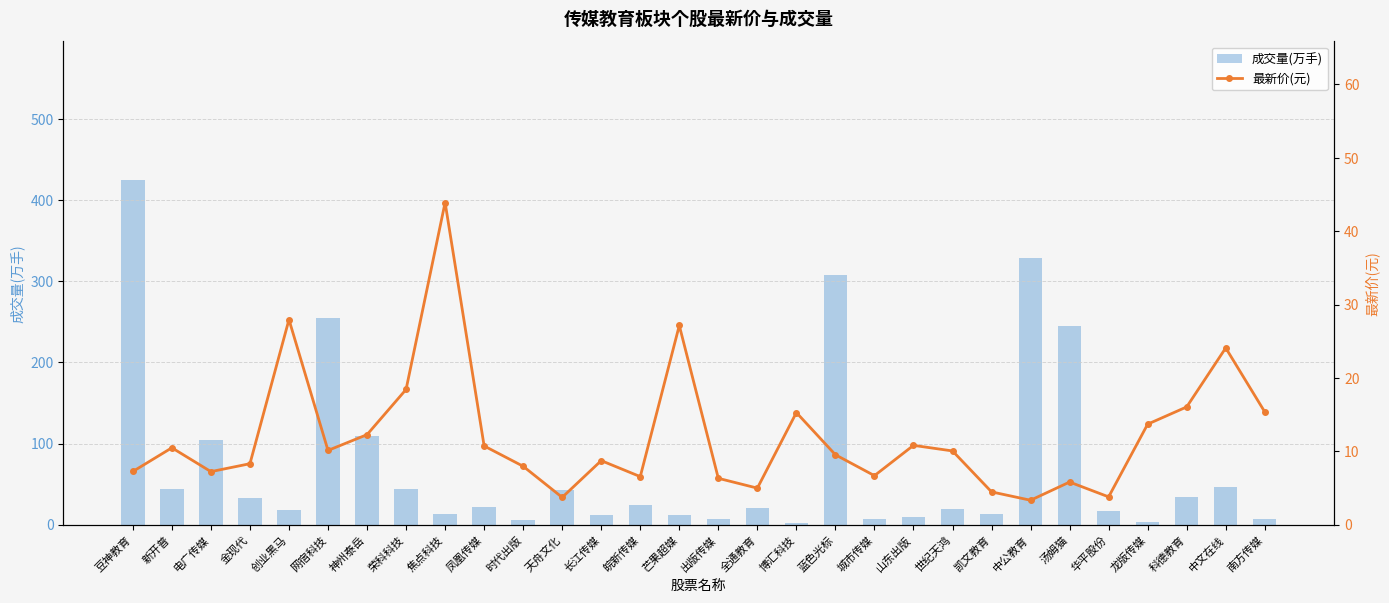

Reading left to right, list all the values displayed in this chart.

成交量(万手): 425.5	44.1	103.9	33.4	18.2	254.1	109.2	43.9	13.8	21.3	5.8	43.3	11.8	23.8	12.0	6.8	20.5	2.2	307.7	6.5	9.2	18.7	13.2	328.2	244.3	16.3	3.9	34.7	46.9	7.3
最新价(元): 7.2	10.5	7.2	8.3	27.9	10.1	12.3	18.4	43.9	10.7	8.0	3.7	8.7	6.5	27.1	6.3	5.0	15.3	9.5	6.7	10.8	10.1	4.5	3.3	5.8	3.8	13.7	16.1	24.1	15.4